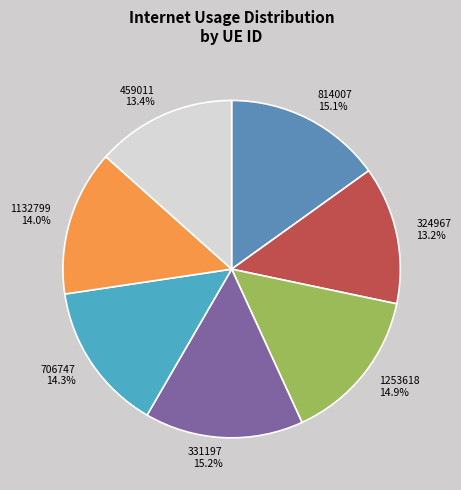

How much of the chart is everything except 814007?

84.9%